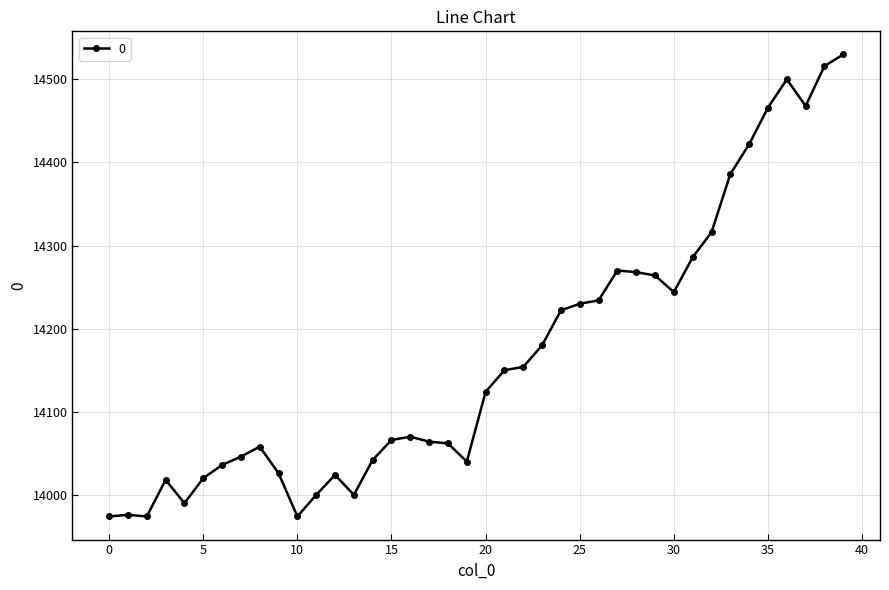

What is the smallest value displayed?

13974